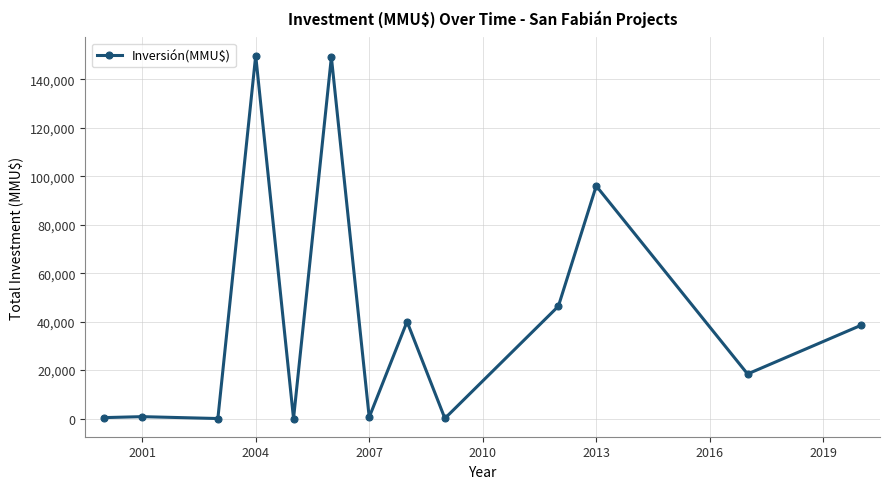

True or false: the data has more than 1 interior local peaks.

True